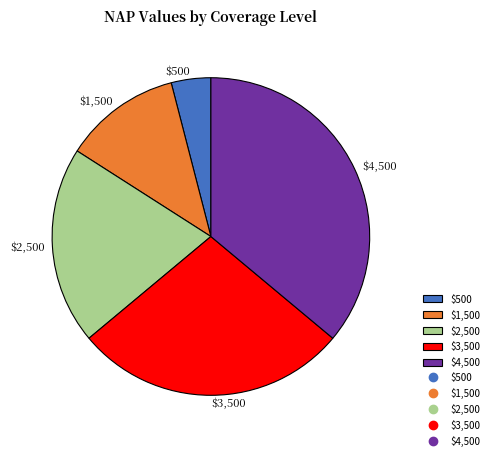

Which category has the smallest portion of the pie?

$500